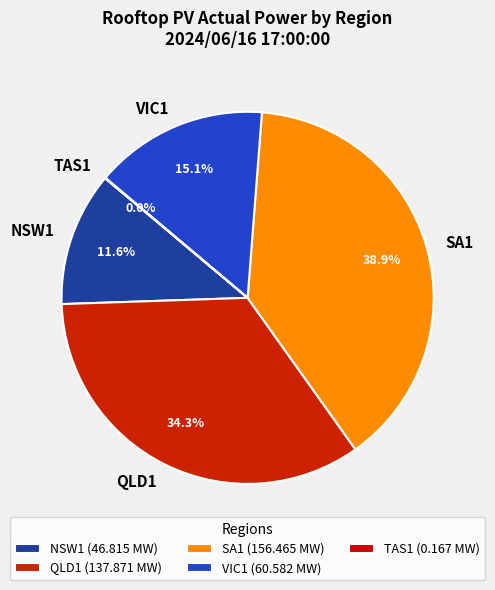

How much of the chart is everything except SA1?

61.1%